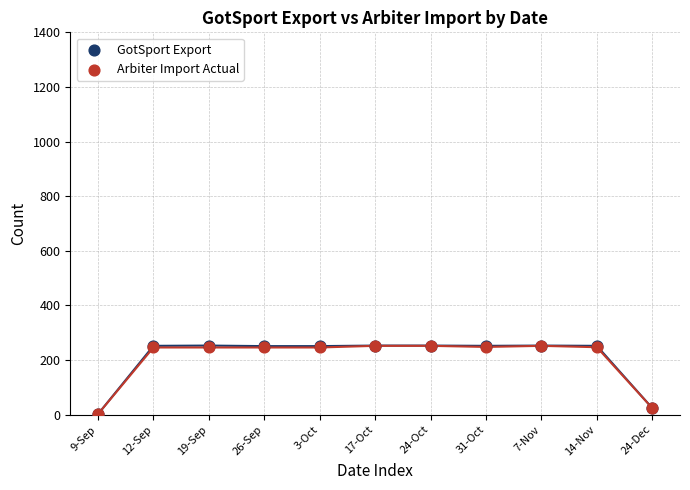

What are all the series names shown in the legend?

GotSport Export, Arbiter Import Actual